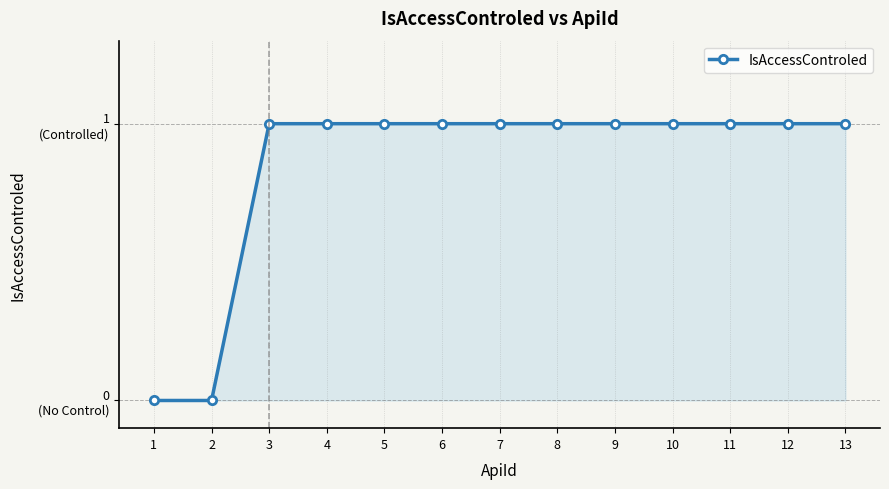

How many values are between 1 and 2?

11